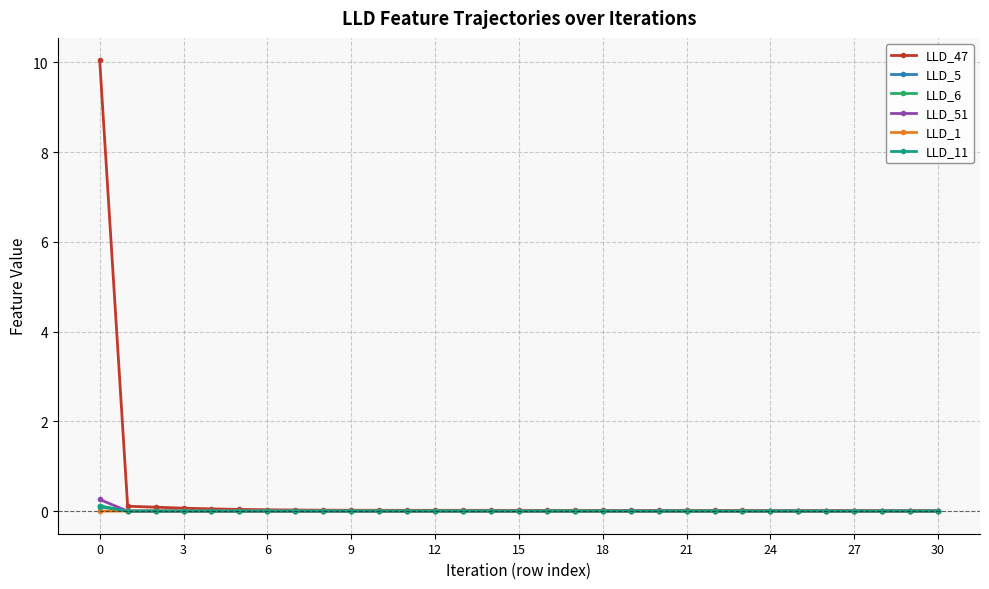

Count the number of categories in the chart.

31